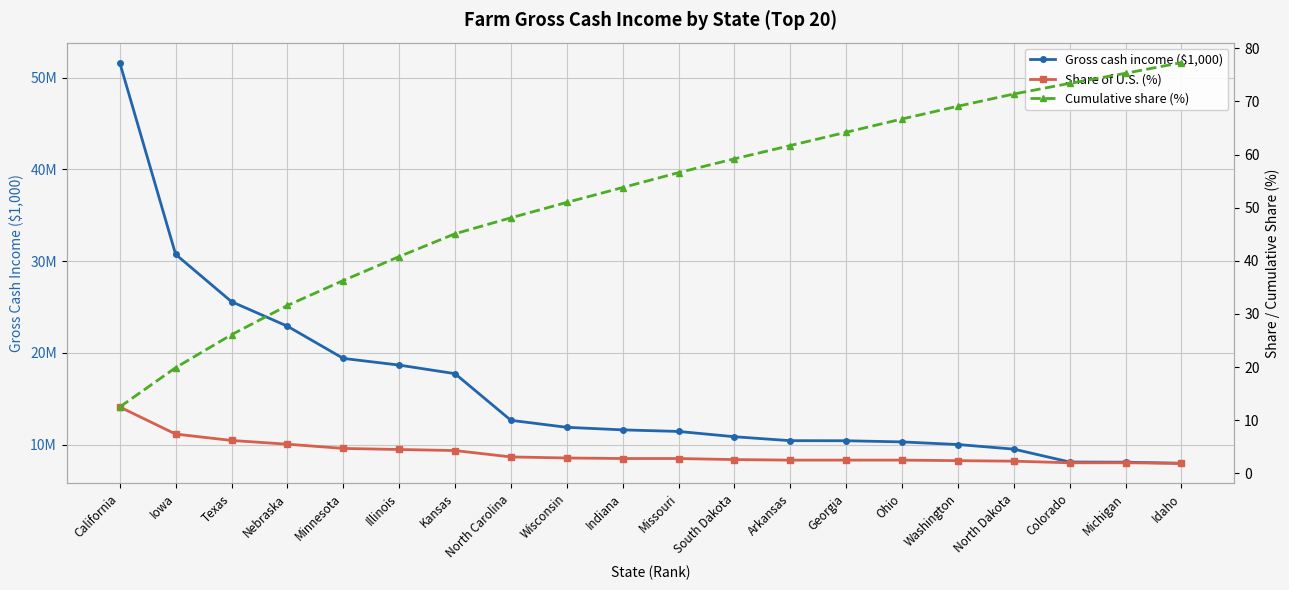

What position from the right is Indiana?

11